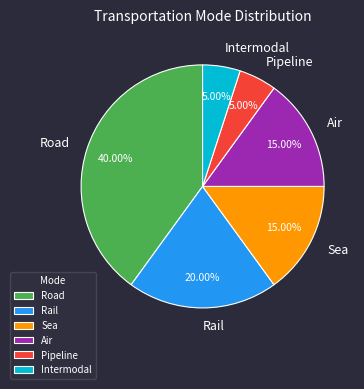

The Rail slice represents 28% of the pie. True or false?

False